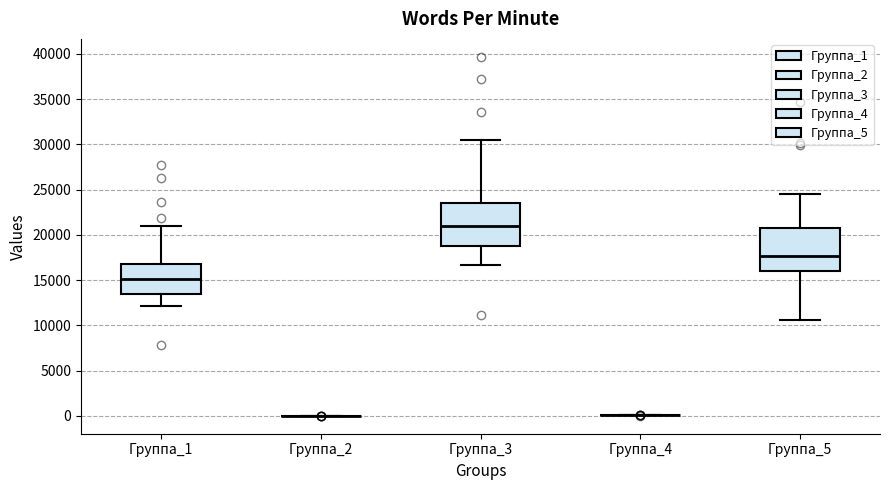

Where is the lower edge of the box for Группа_5 on the y-axis? The values are not printed on the chart, so give them approximately, as read against the axis.

16000